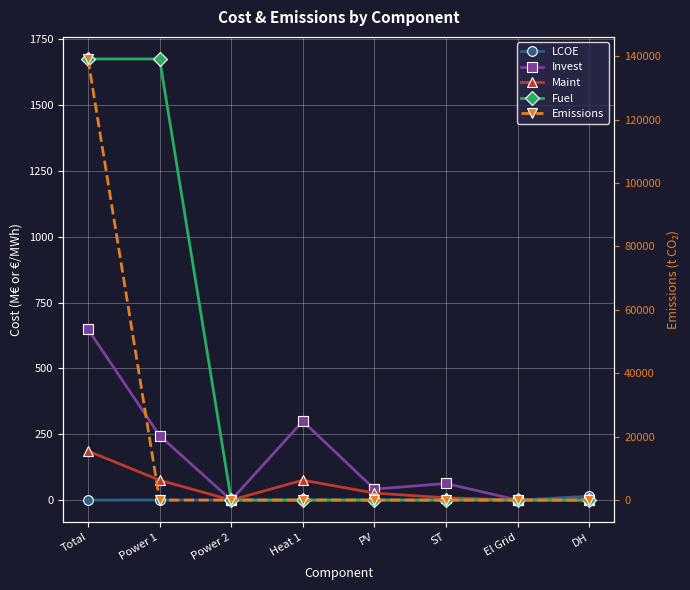

Where is LCOE nearest to the value 7?

ST